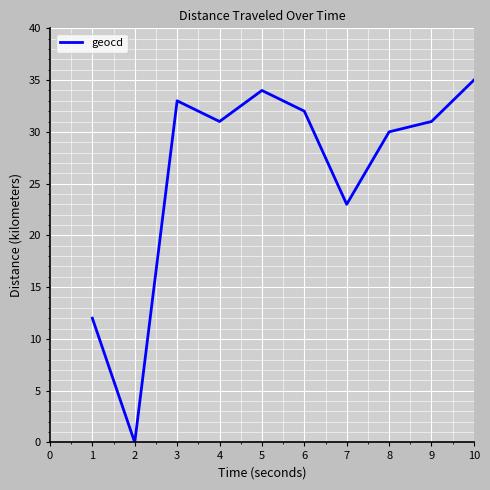

What is the difference between the values at 9 and 7?

8